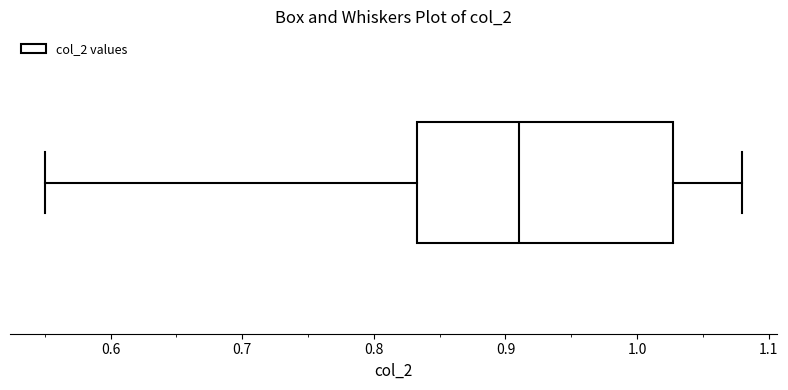

Where does the right whisker of the box end on the x-axis? The values are not printed on the chart, so give them approximately, as read against the axis.

1.08